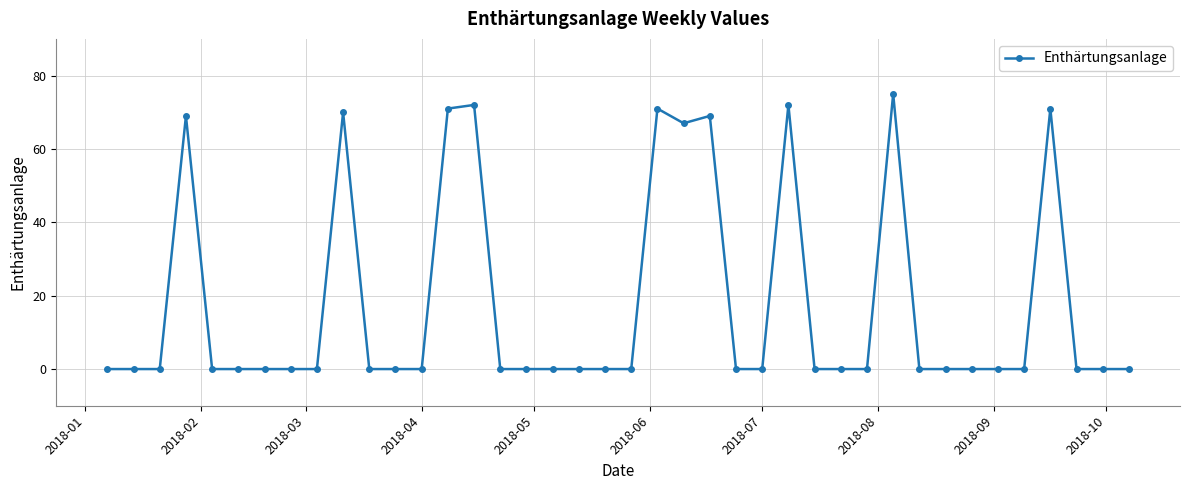

What is the difference between the maximum and minimum values?

75